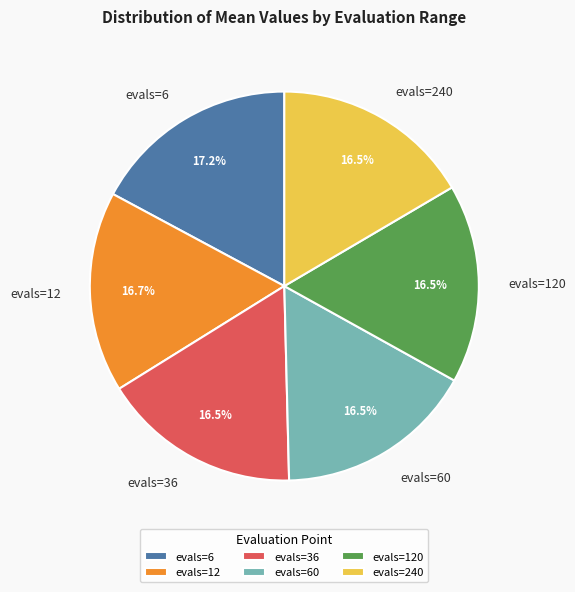

What is the ratio of the value at evals=120 to the value at evals=60?

1.0